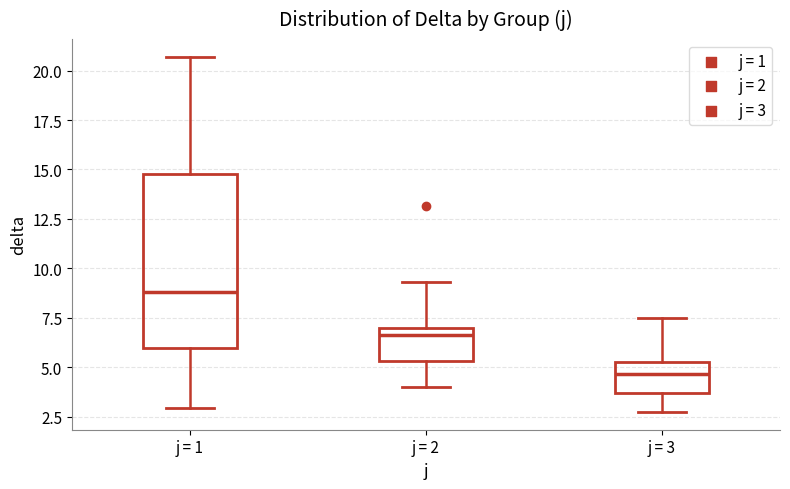

Where is the upper edge of the box for j = 1 on the y-axis? The values are not printed on the chart, so give them approximately, as read against the axis.

15.0